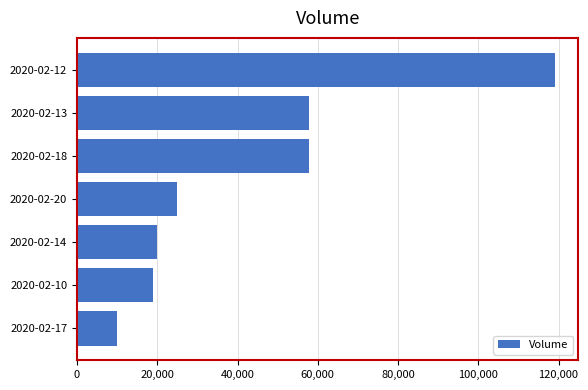

What is the sum of all values?

308400